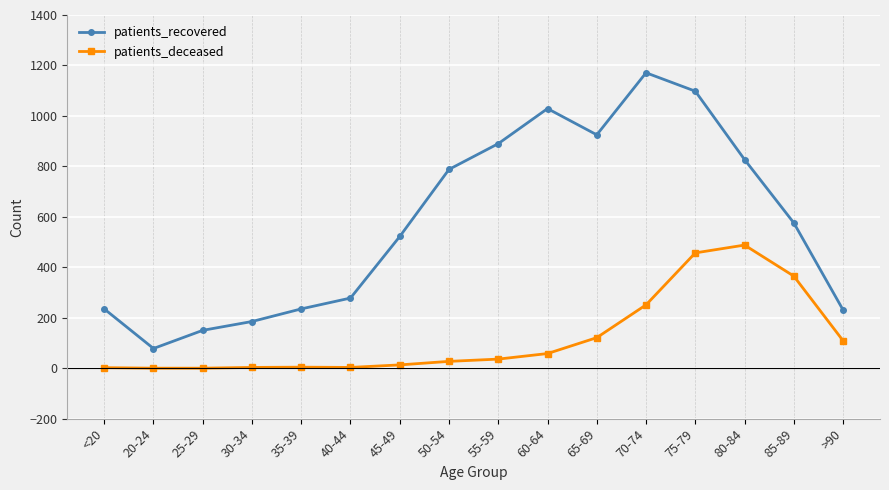

Where is patients_deceased nearest to the value 244?

70-74